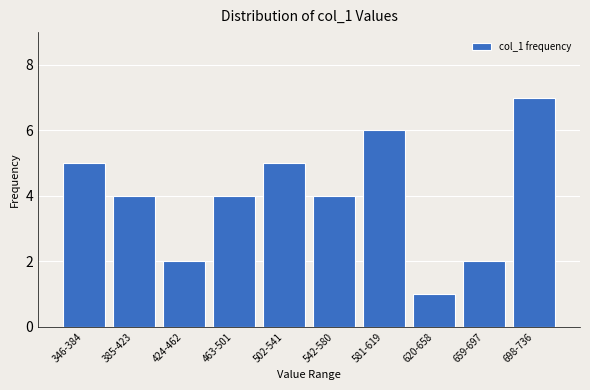

Reading left to right, transcribe all the data shown in this chart.

5	4	2	4	5	4	6	1	2	7